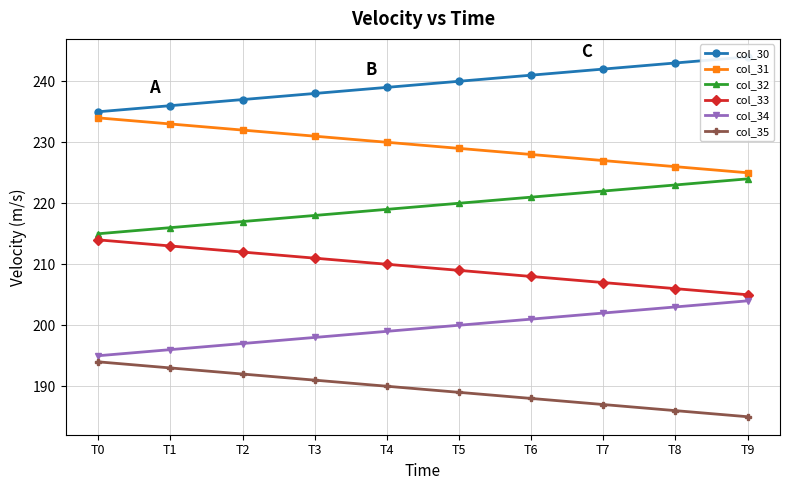

Is this an area chart (filled region under the line)?

No